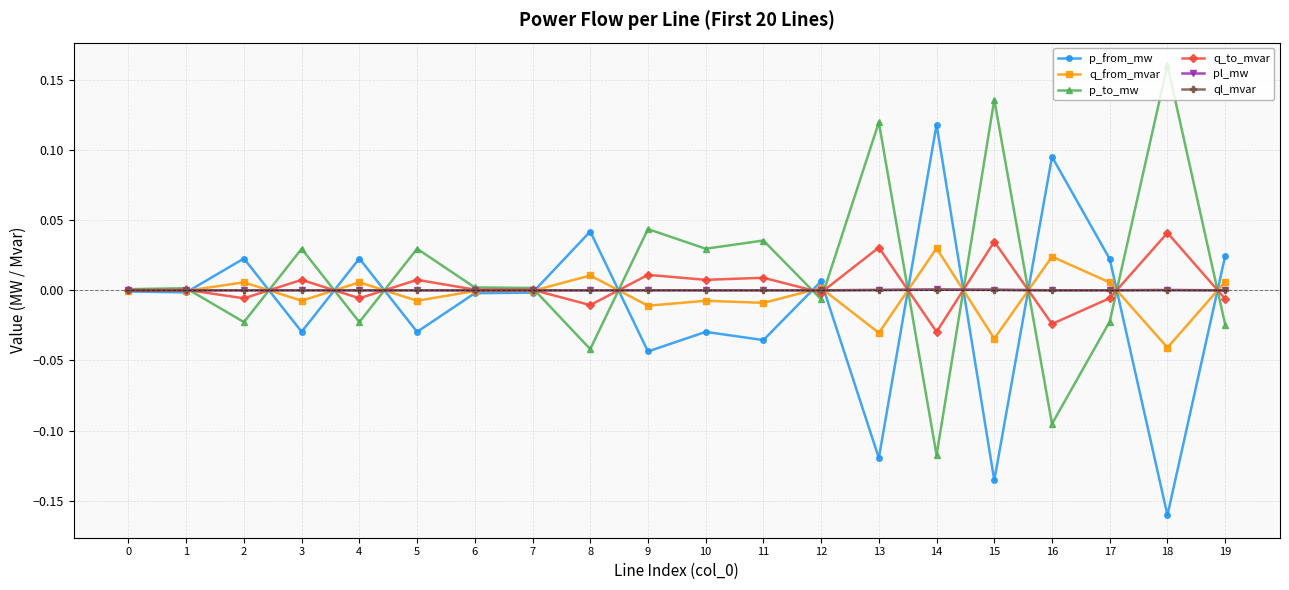

True or false: q_from_mvar has more than 2 interior local peaks.

True